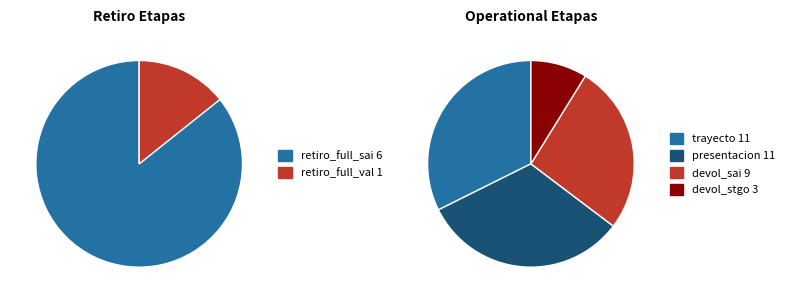

True or false: presentacion accounts for 35% of the total.

False